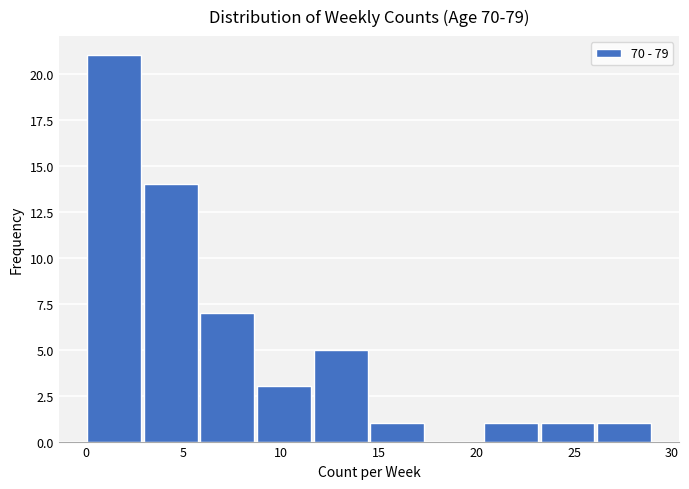

How tall is the bar that spans 8.7 to 11.6 on the x-axis? Neither the bar edges nor the heights are printed on the chart, so give them approximately, as read against the axes.

3